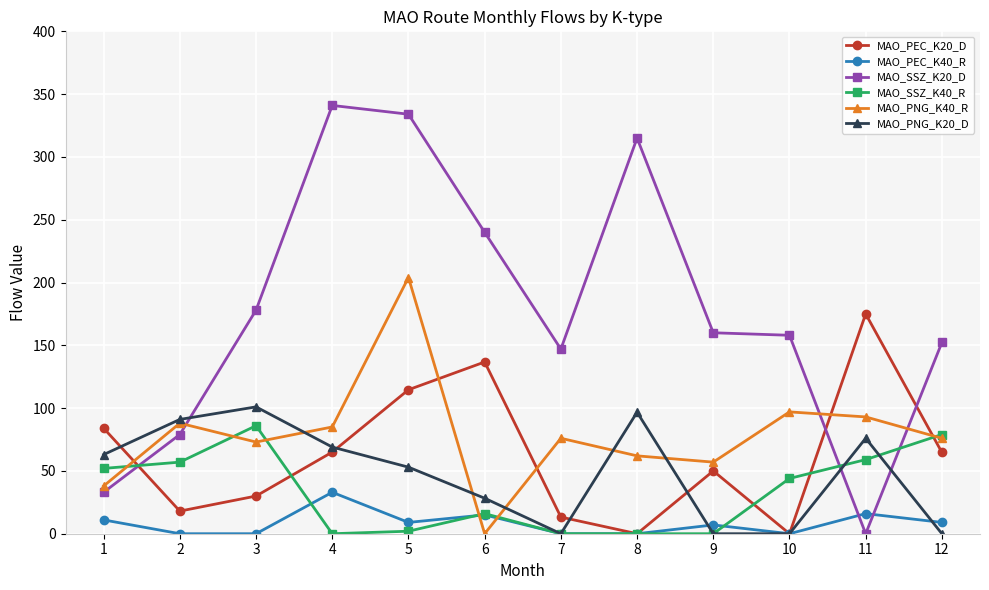

True or false: MAO_SSZ_K20_D and MAO_PNG_K40_R cross at least once.

True